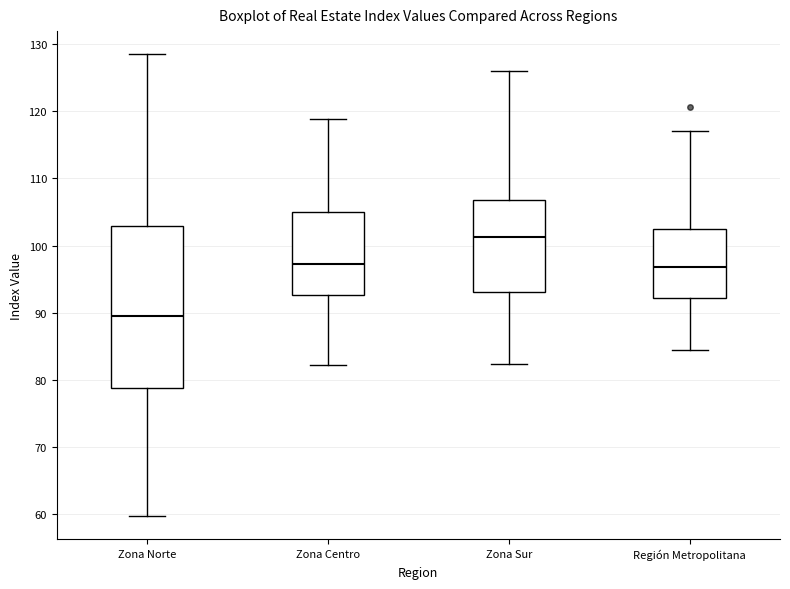

Which box has the highest median line?

Zona Sur